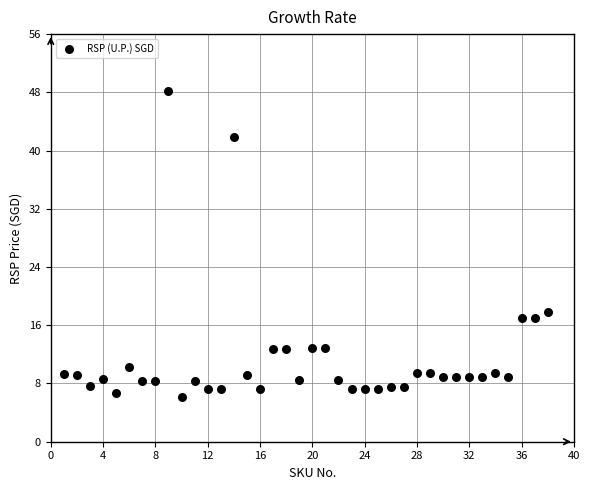

What is the range of Y values (max minus min)?

42.0